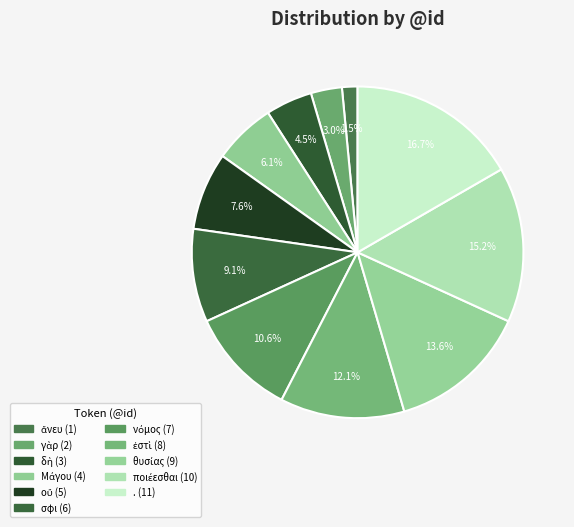

To the nearest percent, what is the difference between the γὰρ and ἄνευ slice percentages?

2%